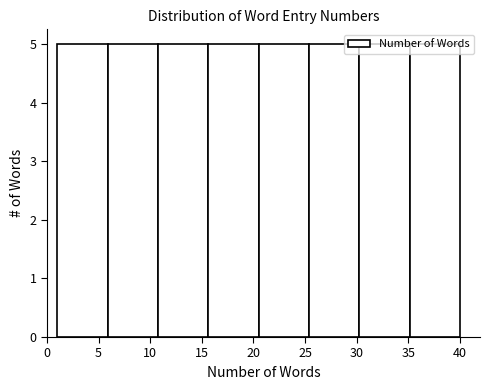

How tall is the bar that spans 25.5 to 30.5 on the x-axis? Neither the bar edges nor the heights are printed on the chart, so give them approximately, as read against the axes.

5